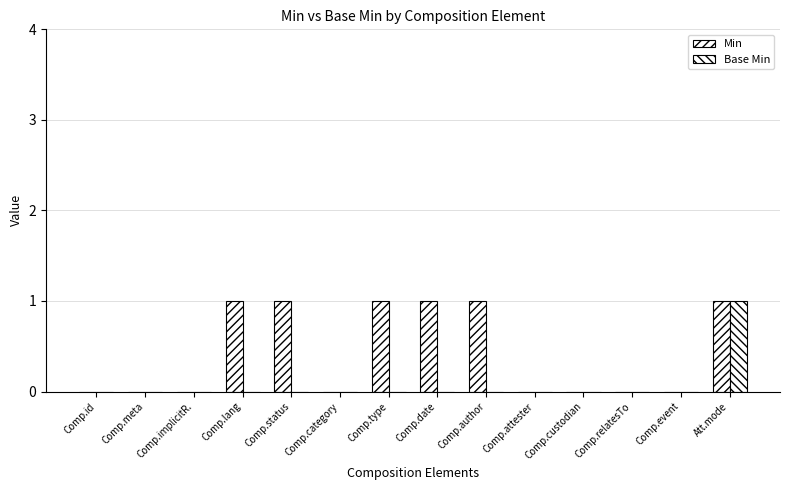

Reading right to left, extract all data points from this chart.

Min: Att.mode=1	Comp.event=0	Comp.relatesTo=0	Comp.custodian=0	Comp.attester=0	Comp.author=1	Comp.date=1	Comp.type=1	Comp.category=0	Comp.status=1	Comp.lang=1	Comp.implicitR.=0	Comp.meta=0	Comp.id=0
Base Min: Att.mode=1	Comp.event=0	Comp.relatesTo=0	Comp.custodian=0	Comp.attester=0	Comp.author=0	Comp.date=0	Comp.type=0	Comp.category=0	Comp.status=0	Comp.lang=0	Comp.implicitR.=0	Comp.meta=0	Comp.id=0